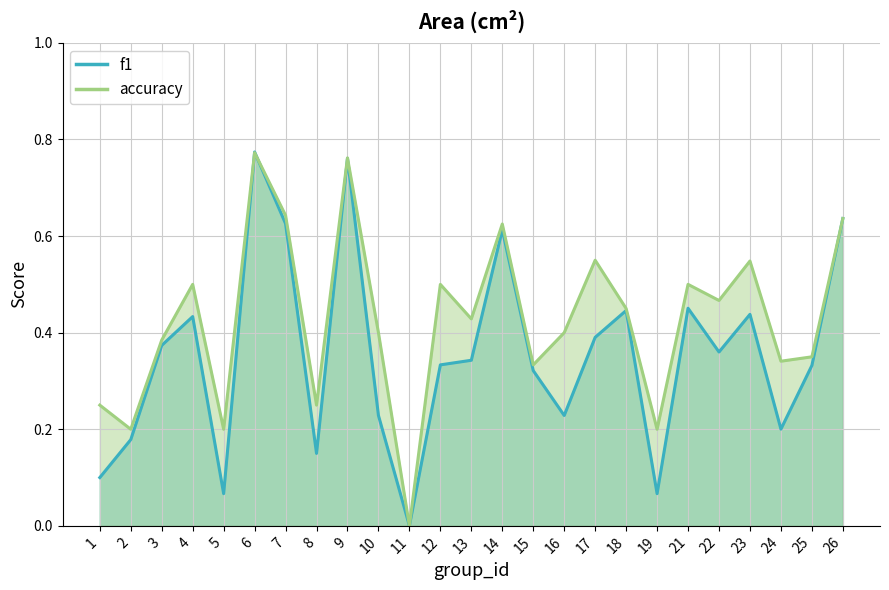

Rank the series at 21 from lowest to highest value.

f1, accuracy